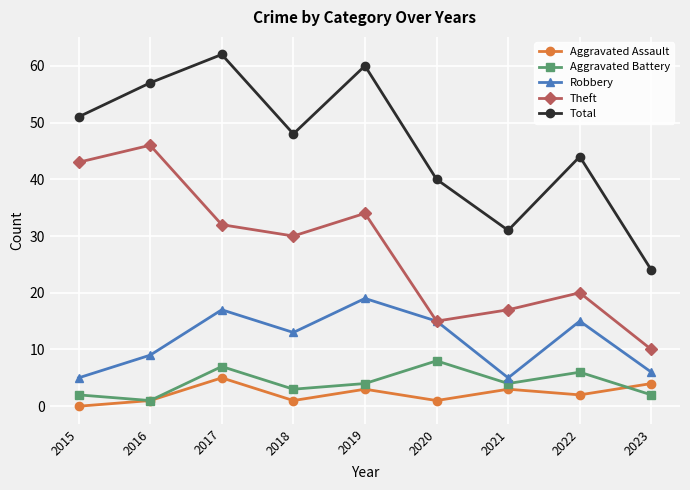

Reading left to right, list all the values displayed in this chart.

Aggravated Assault: 2015=0	2016=1	2017=5	2018=1	2019=3	2020=1	2021=3	2022=2	2023=4
Aggravated Battery: 2015=2	2016=1	2017=7	2018=3	2019=4	2020=8	2021=4	2022=6	2023=2
Robbery: 2015=5	2016=9	2017=17	2018=13	2019=19	2020=15	2021=5	2022=15	2023=6
Theft: 2015=43	2016=46	2017=32	2018=30	2019=34	2020=15	2021=17	2022=20	2023=10
Total: 2015=51	2016=57	2017=62	2018=48	2019=60	2020=40	2021=31	2022=44	2023=24